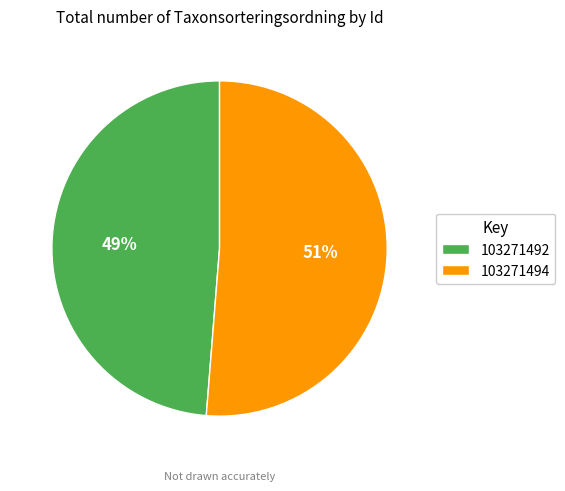

What is the majority slice?

103271494